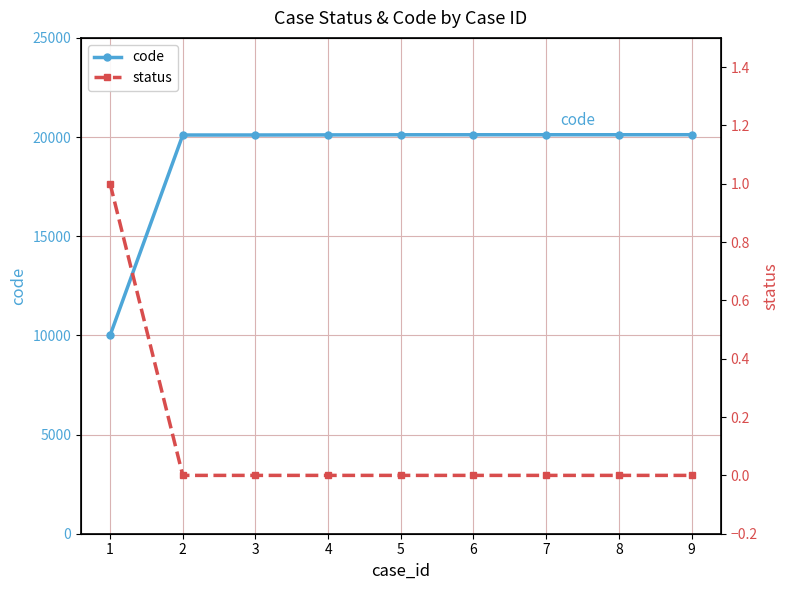

What is the greatest value displayed?

20118